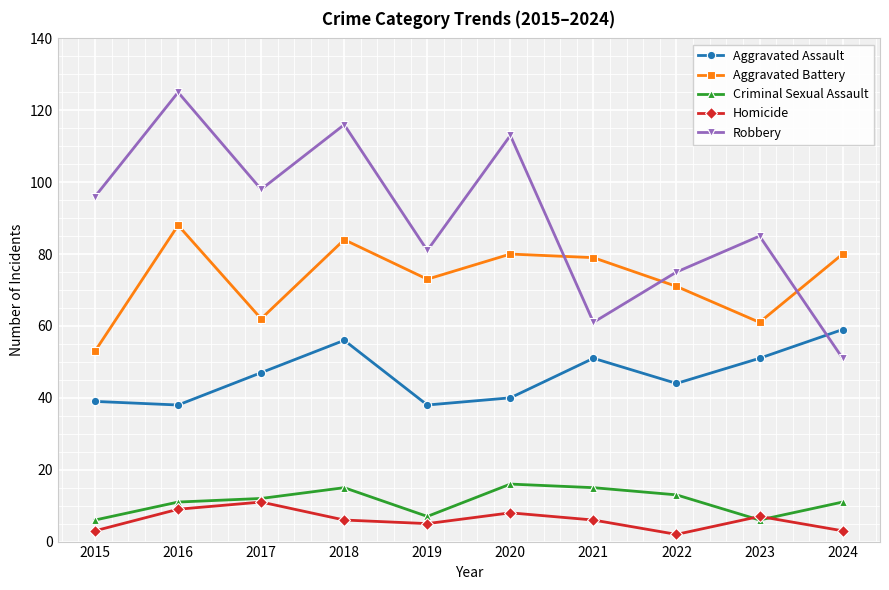

What is the average value of the Robbery series?

90